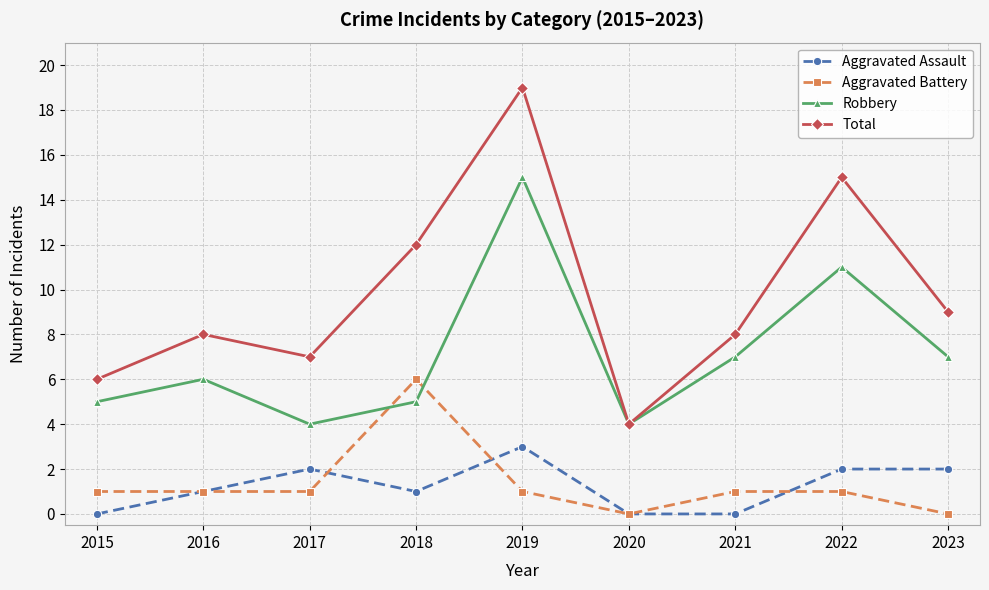

Is the value of Aggravated Assault at 2015 greater than the value of Aggravated Battery at 2018?

No